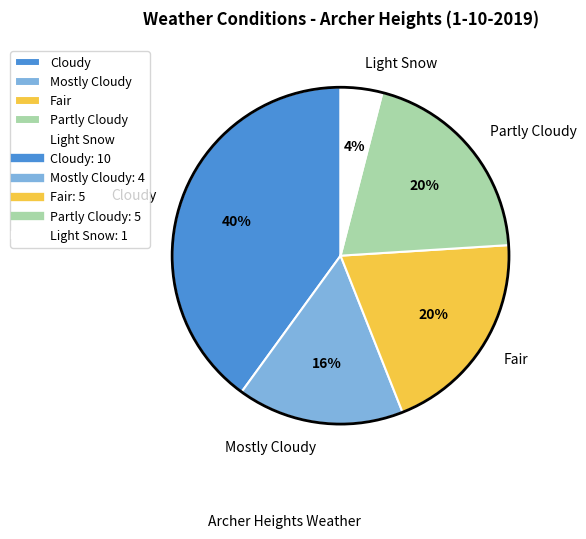

To the nearest percent, what is the difference between the Fair and Mostly Cloudy slice percentages?

4%